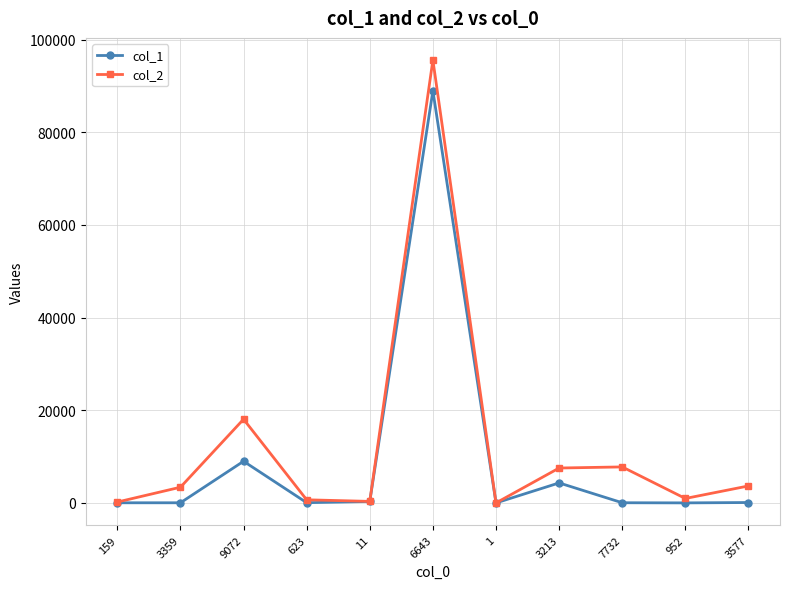

How many interior local peaks does the col_2 series have?

3